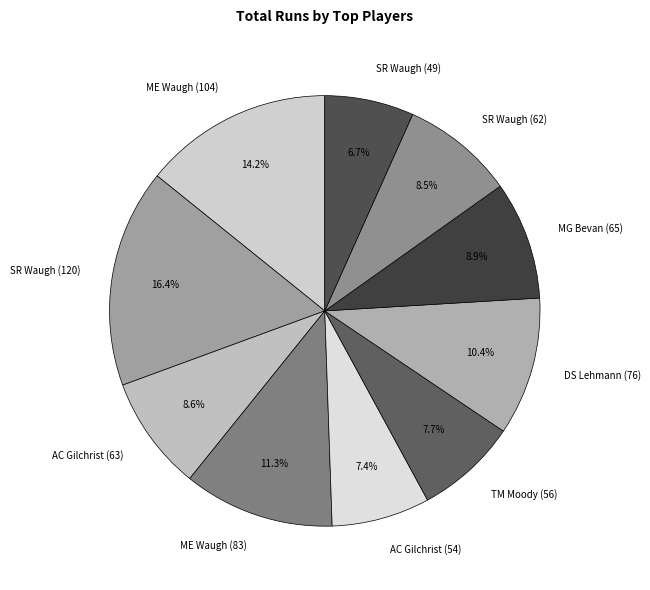

To the nearest percent, what is the difference between the SR Waugh (49) and ME Waugh (83) slice percentages?

5%